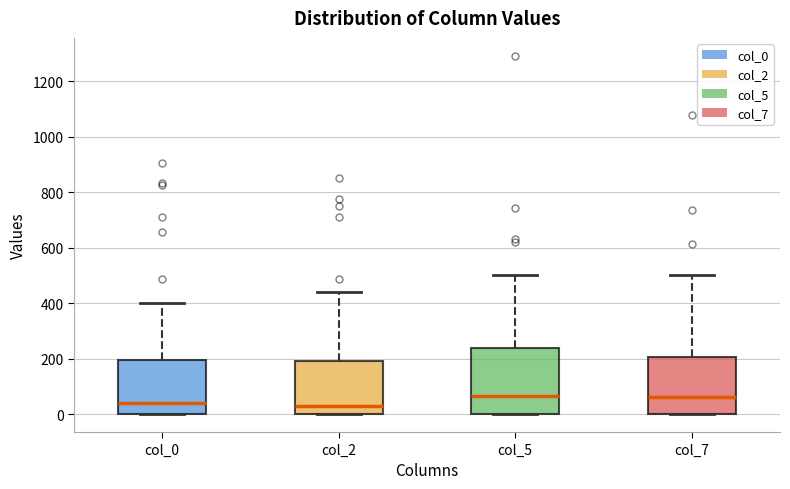

Reading left to right, read every box against the y-axis: the position of its median line, the range the box covers, and the ends of its whiskers. The values are not printed on the chart, so give them approximately, as read against the axis.

col_0: median 40, box 0 to 200, whiskers 0 to 400
col_2: median 40, box 0 to 200, whiskers 0 to 440
col_5: median 60, box 0 to 240, whiskers 0 to 500
col_7: median 60, box 0 to 200, whiskers 0 to 500